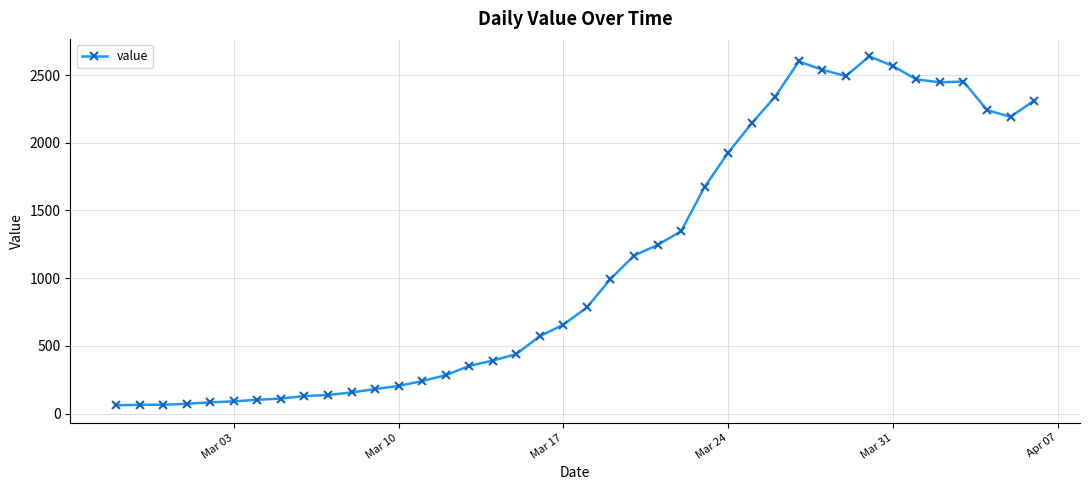

True or false: the data has more than 1 interior local peaks.

True